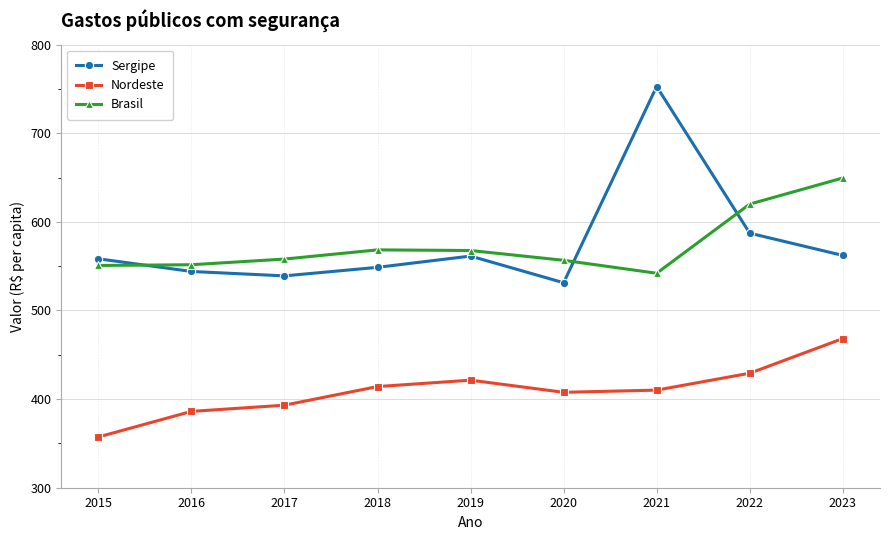

What is the difference between the second highest and second lowest values in the Sergipe series?

48.2